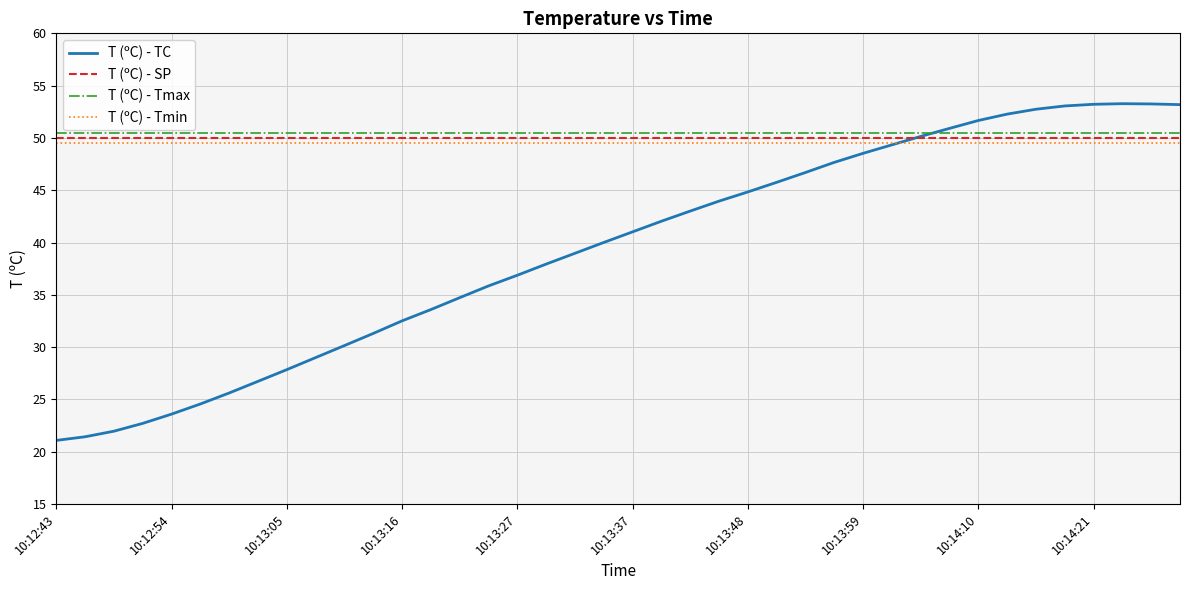

True or false: T (ºC) - Tmax and T (ºC) - Tmin intersect in this chart.

False